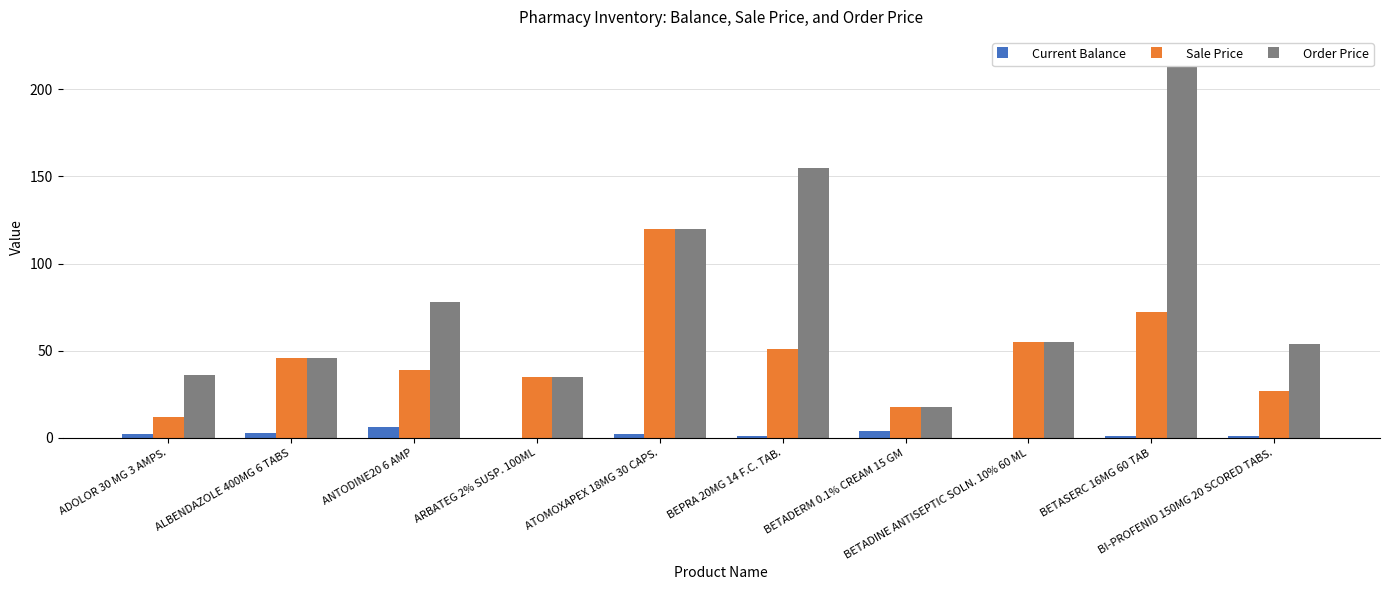

Rank the series by their average value, from lowest to highest.

Current Balance, Sale Price, Order Price